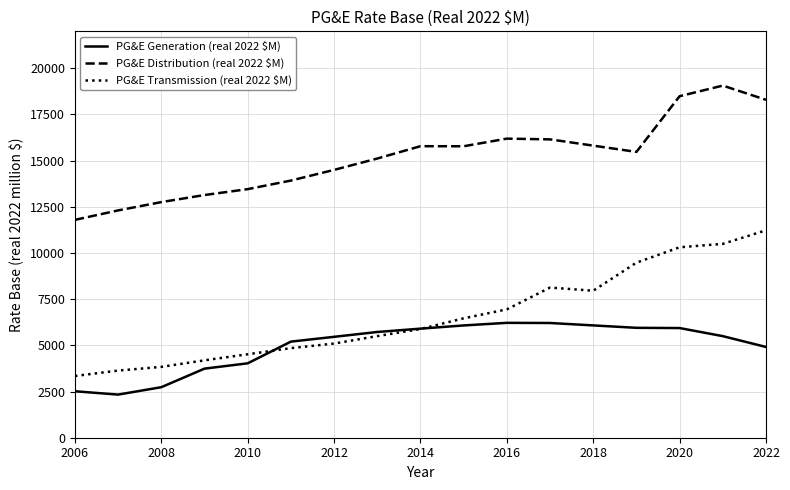

What is the greatest value displayed?

19063.2